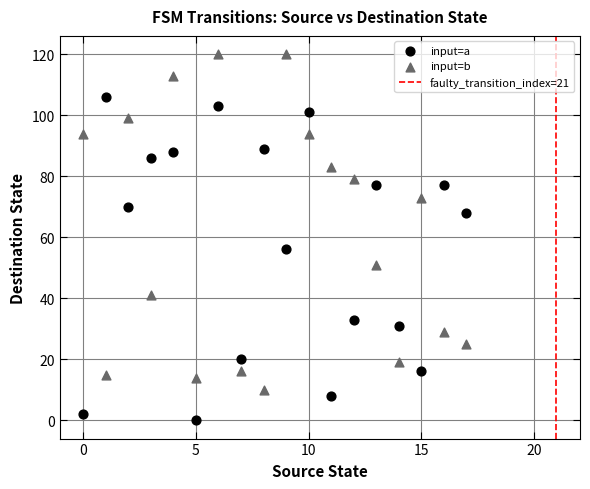

Across all data points, what is the range of Y values (max minus min)?

120